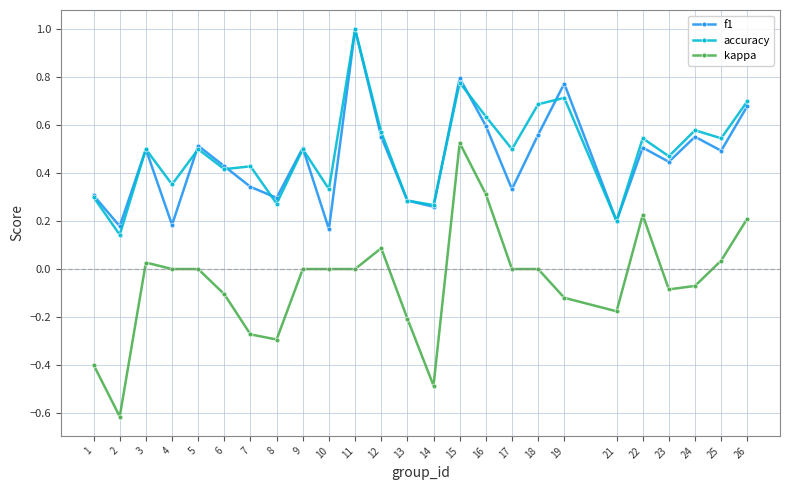

What is the difference between the maximum and minimum values in the accuracy series?

0.9